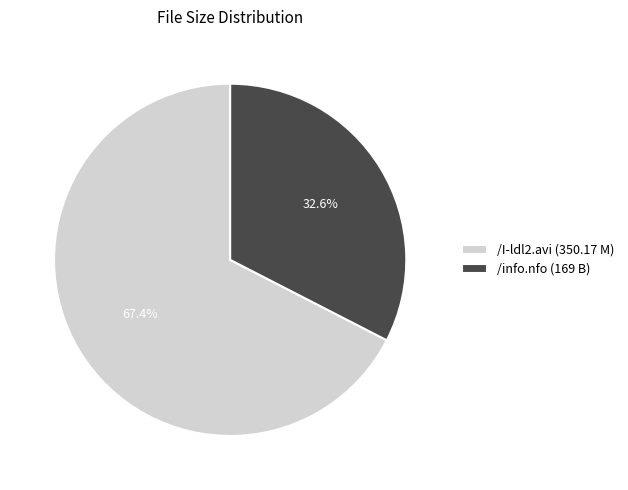

What is the ratio of the value at /info.nfo to the value at /I-ldl2.avi?

0.5